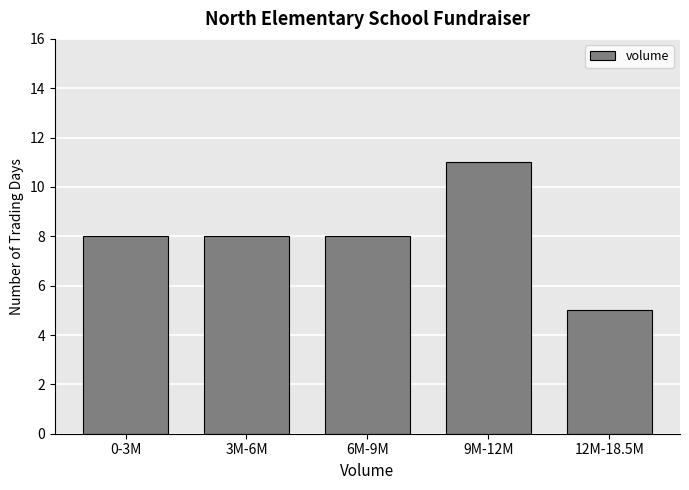

Reading left to right, what are all the values shown in this chart?

0-3M=8	3M-6M=8	6M-9M=8	9M-12M=11	12M-18.5M=5